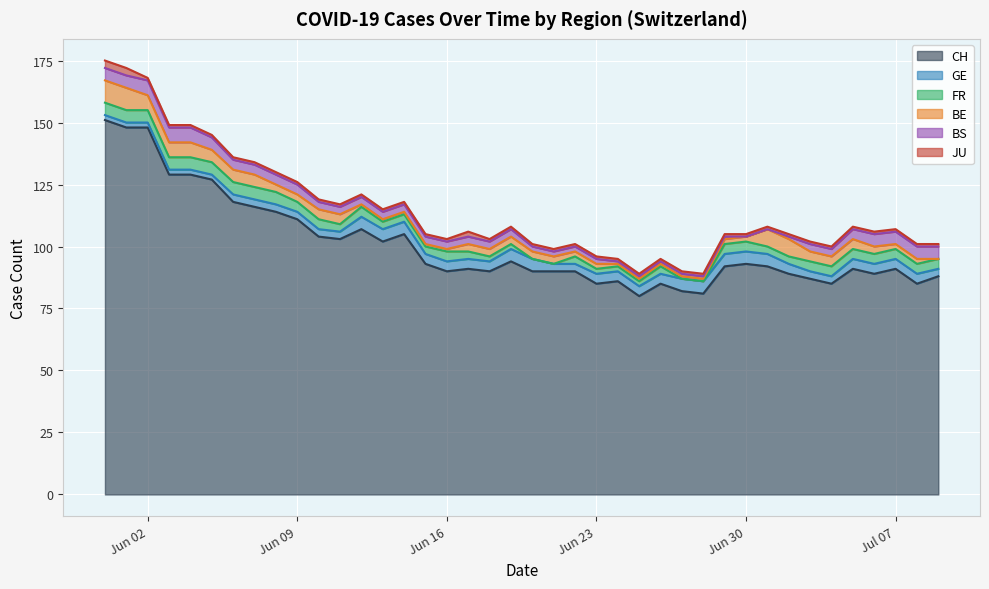

What is the approximate value of GE at 2020-06-03?

2